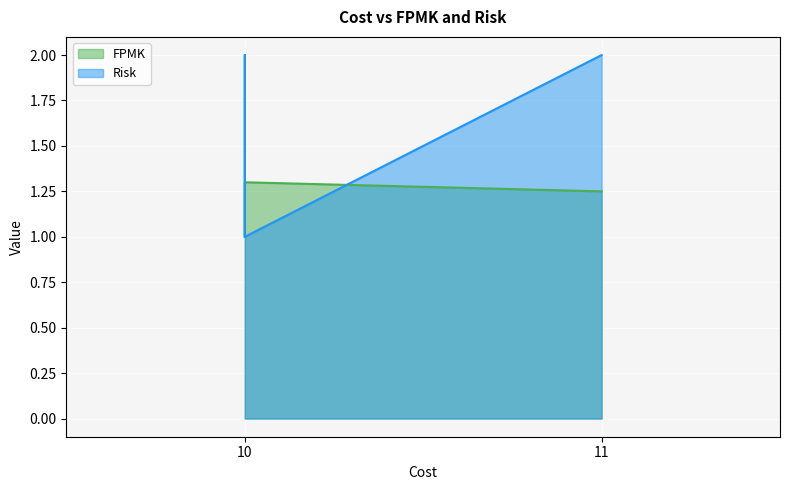

Which has a higher value, 11 or 10?

11